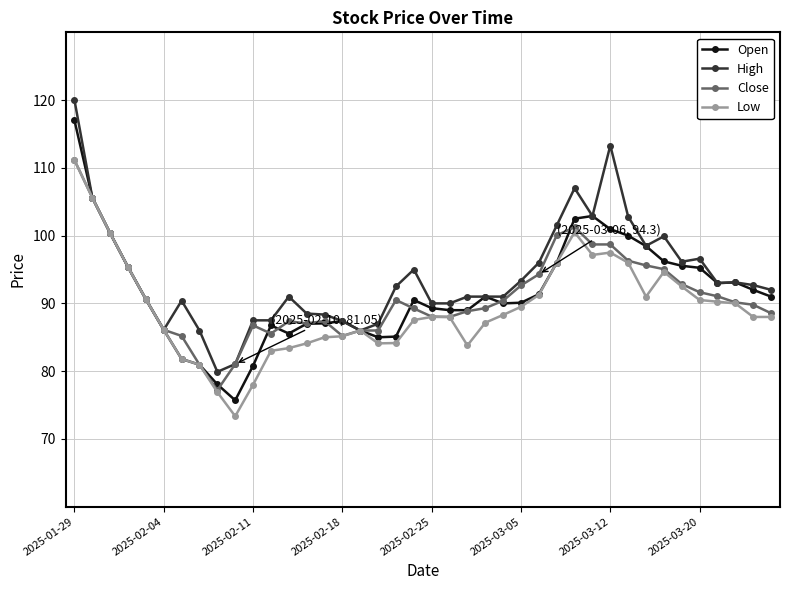

What is the maximum value for High?

120.0